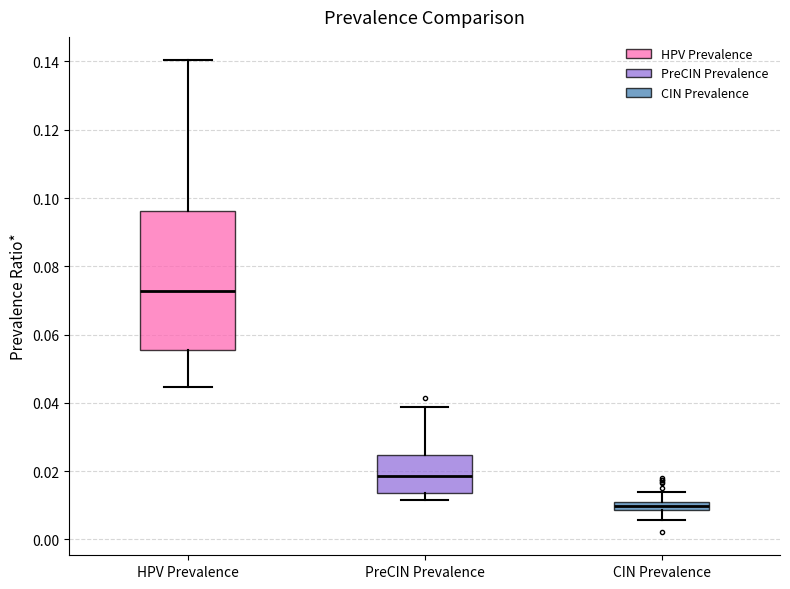

Comparing the boxes themselves (not the whiskers), which one is the tallest?

HPV Prevalence